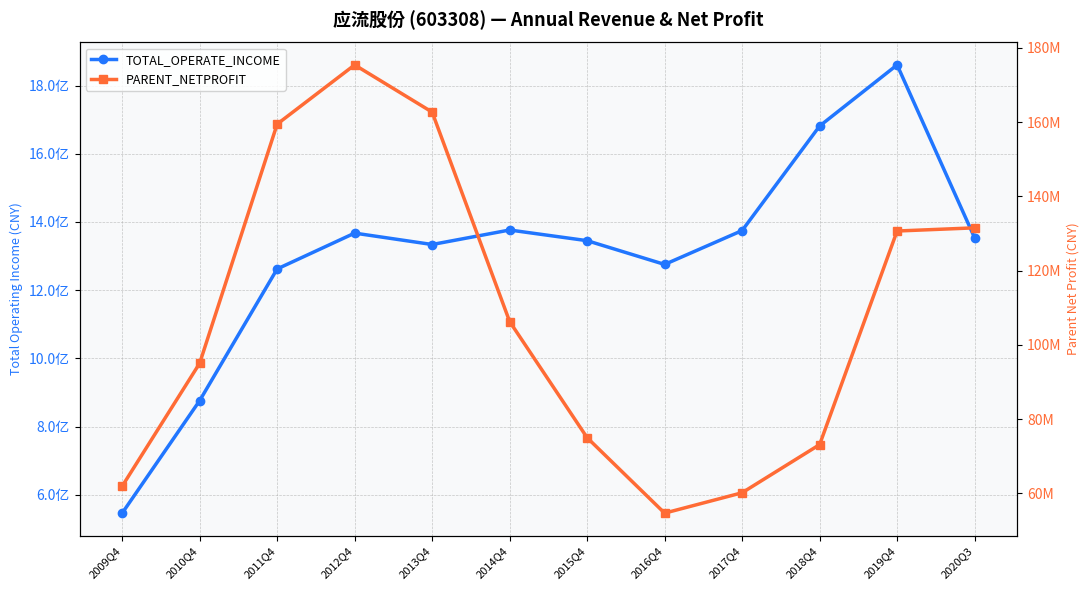

What is the difference between the maximum and minimum values in the TOTAL_OPERATE_INCOME series?

1314236860.6